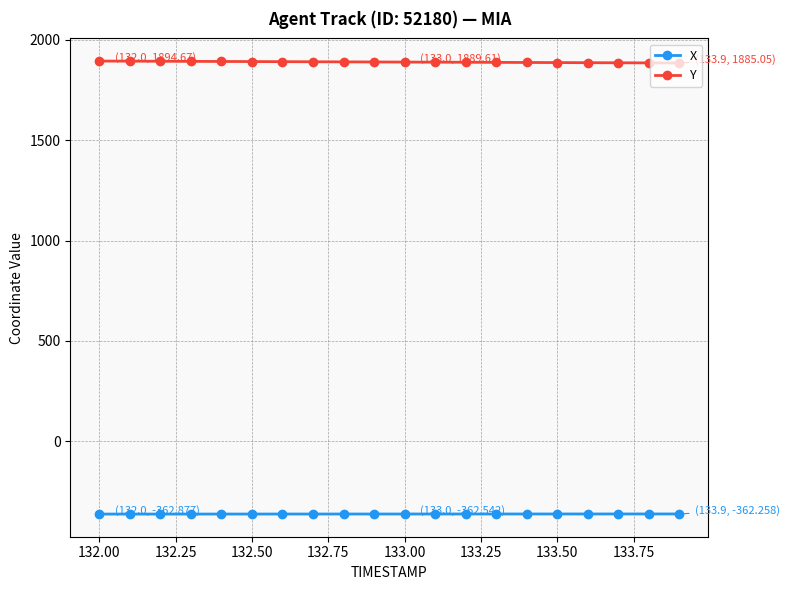

What is the highest value of the Y series?

1894.7